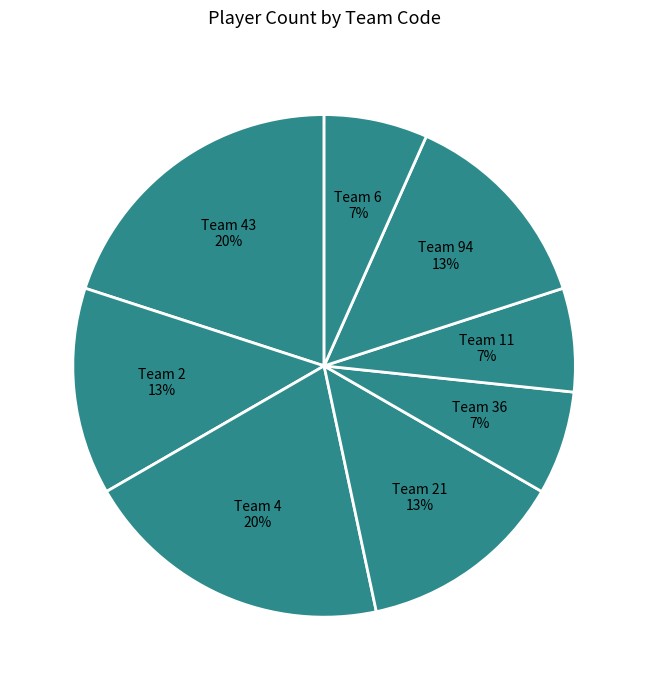

How many slices are in this pie chart?

8